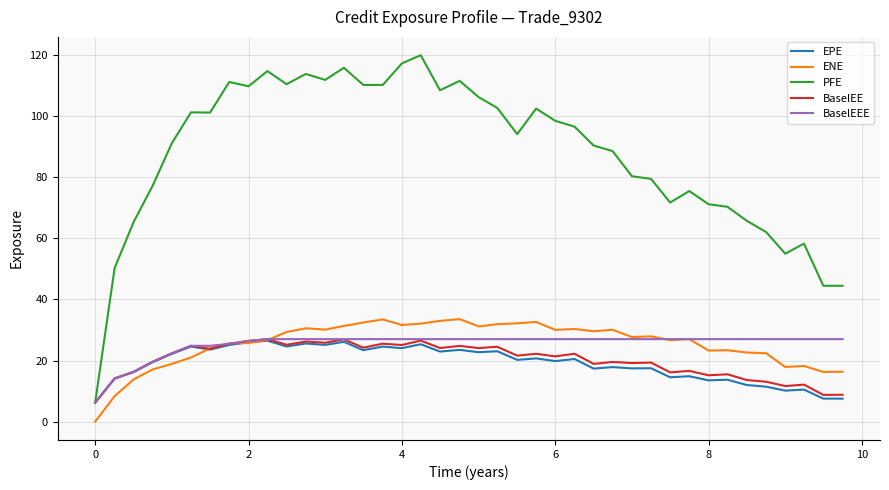

Which series has the widest spread of values?

PFE